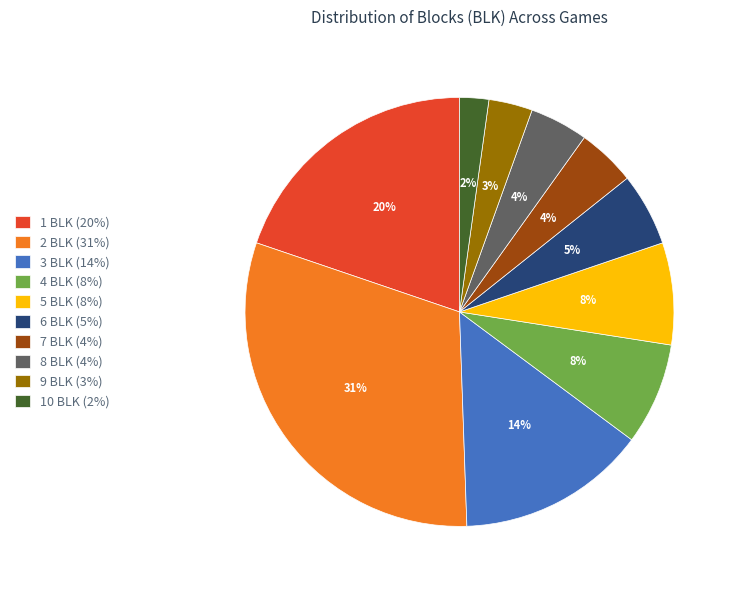

Which has a higher value, 2 BLK (31%) or 9 BLK (3%)?

2 BLK (31%)